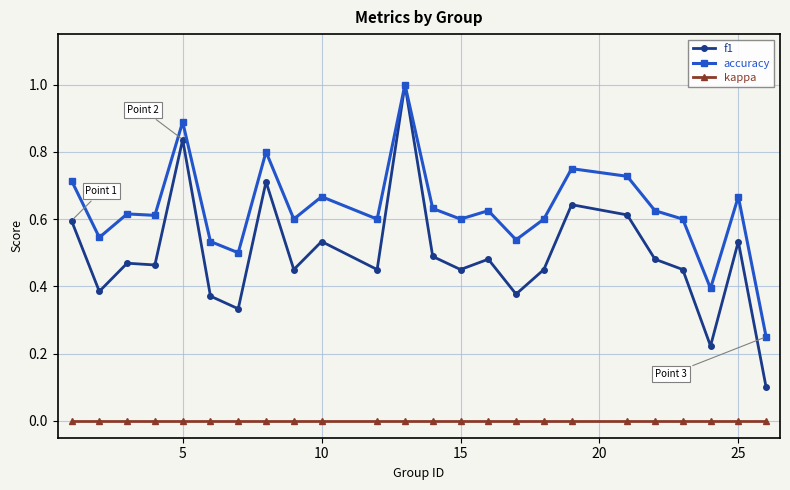

List the series in order of their overall mean, highest first.

accuracy, f1, kappa